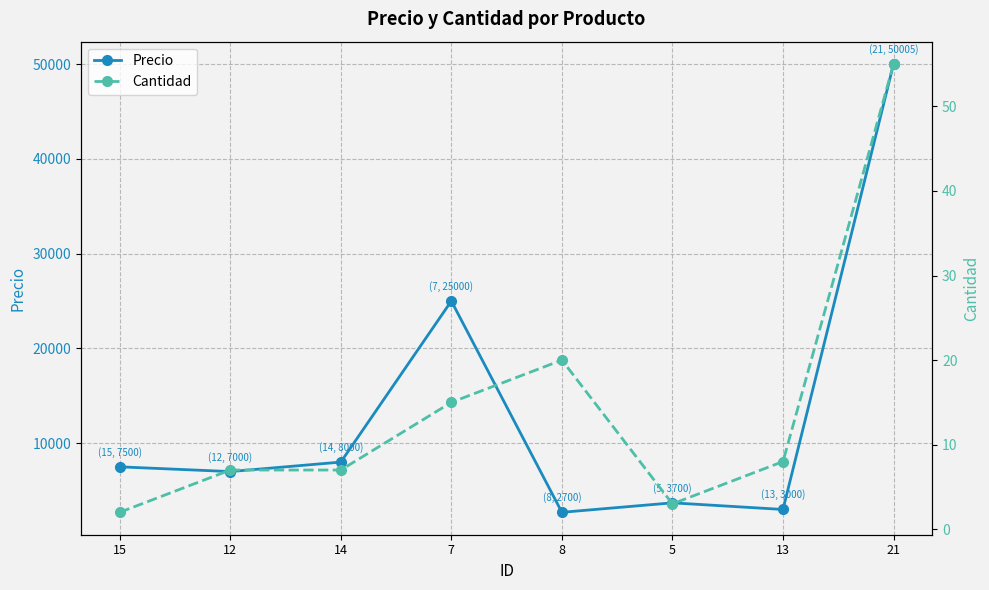

What is the value of the Cantidad point at the 2nd from the left?

7